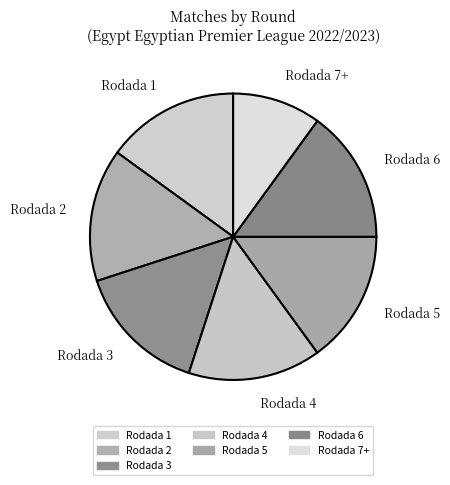

Is there a majority slice in this chart?

No